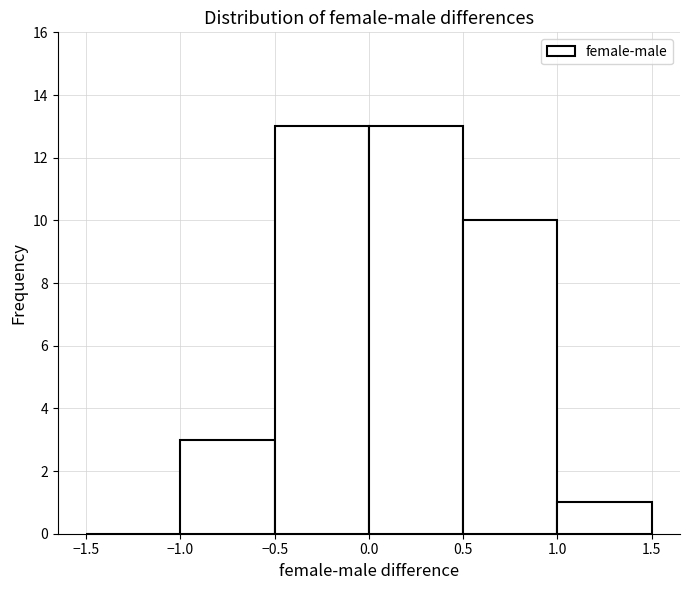

What is the height of the bar covering 0.0 to 0.5 on the x-axis? The values are not printed on the chart, so give them approximately, as read against the axis.

13